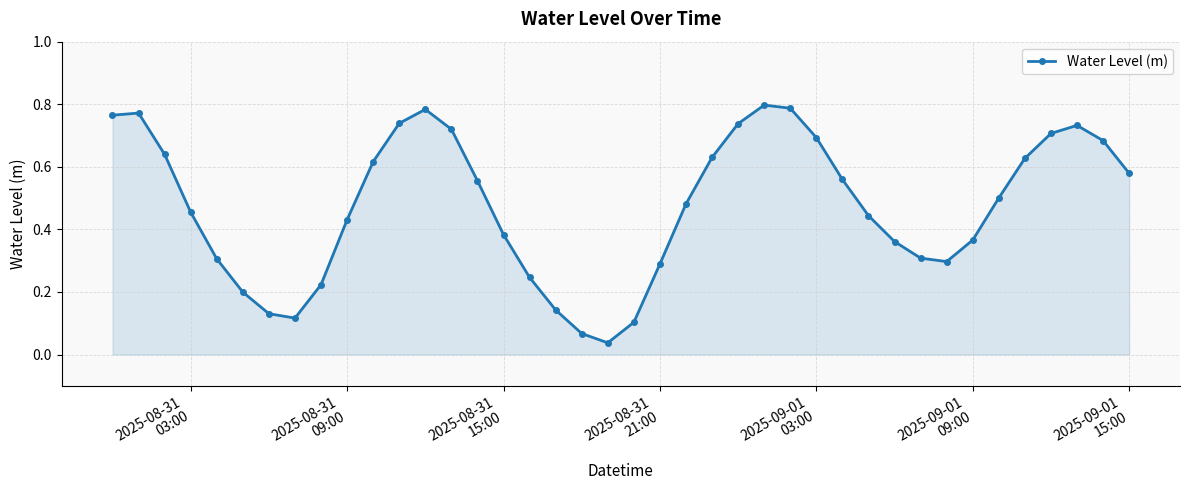

How many lines are shown in the chart?

1